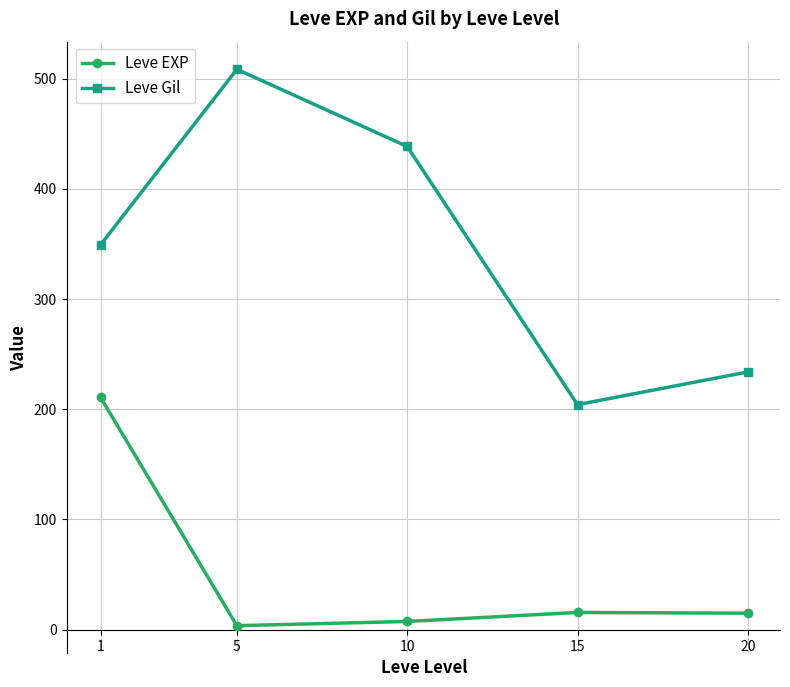

What is the greatest value displayed?

508.3